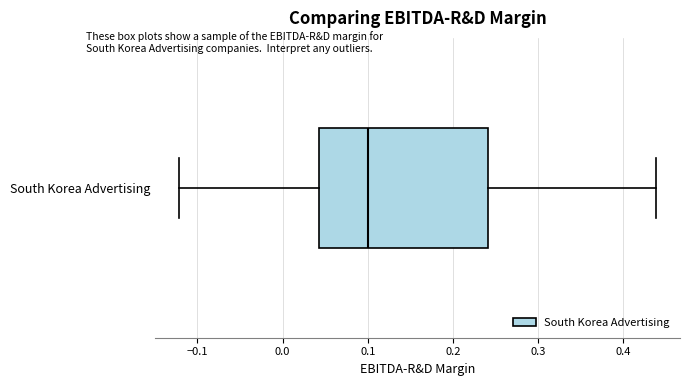

Read this box plot against the x-axis: the position of the median line, the range covered by the box, and the ends of both whiskers. The values are not printed on the chart, so give them approximately, as read against the axis.

median 0.10, box 0.04 to 0.24, whiskers -0.12 to 0.44